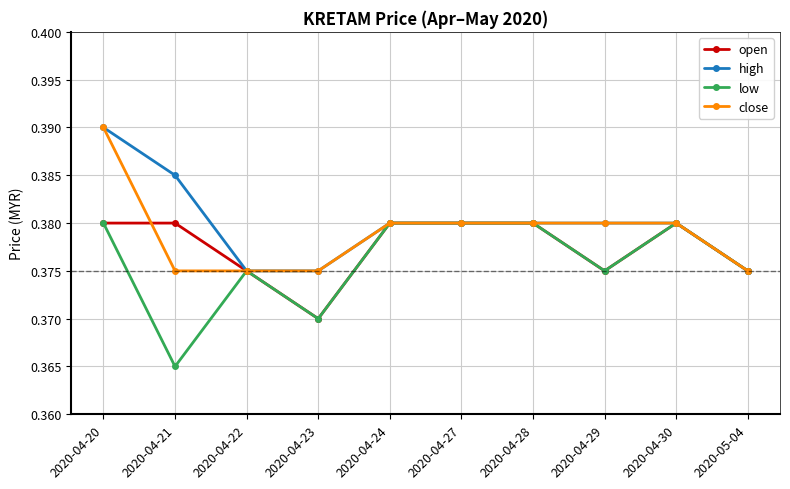

What are all the series names shown in the legend?

open, high, low, close